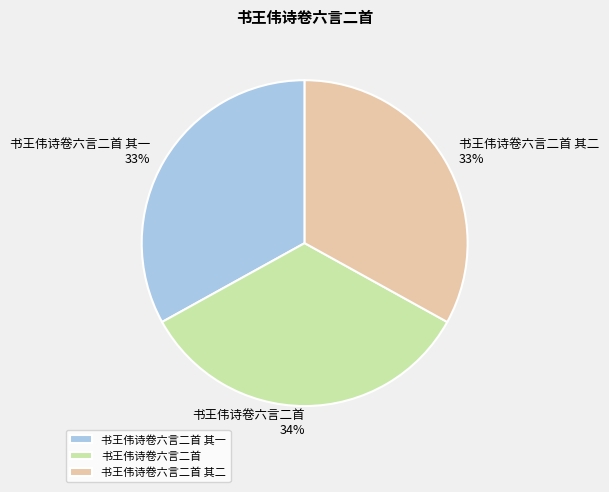

Which category has the biggest portion of the pie?

书王伟诗卷六言二首